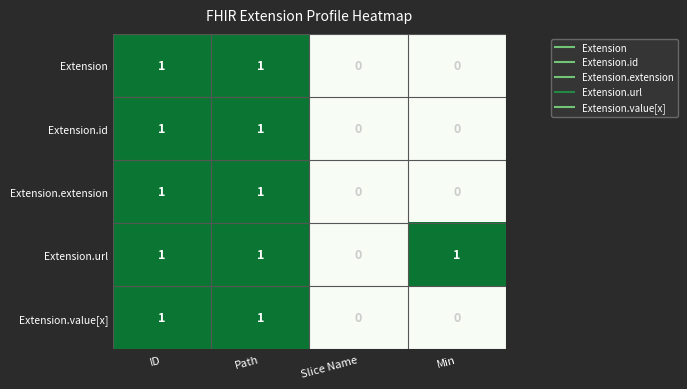

Reading left to right, transcribe all the data shown in this chart.

Extension: ID=1	Path=1	Slice Name=0	Min=0
Extension.id: ID=1	Path=1	Slice Name=0	Min=0
Extension.extension: ID=1	Path=1	Slice Name=0	Min=0
Extension.url: ID=1	Path=1	Slice Name=0	Min=1
Extension.value[x]: ID=1	Path=1	Slice Name=0	Min=0